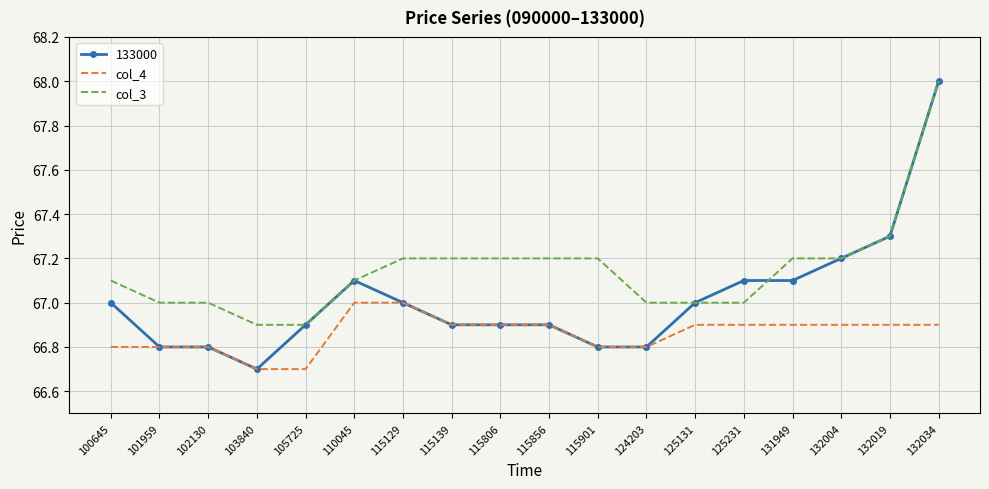

Is the value of col_3 at 115806 greater than the value of 133000 at 115806?

Yes